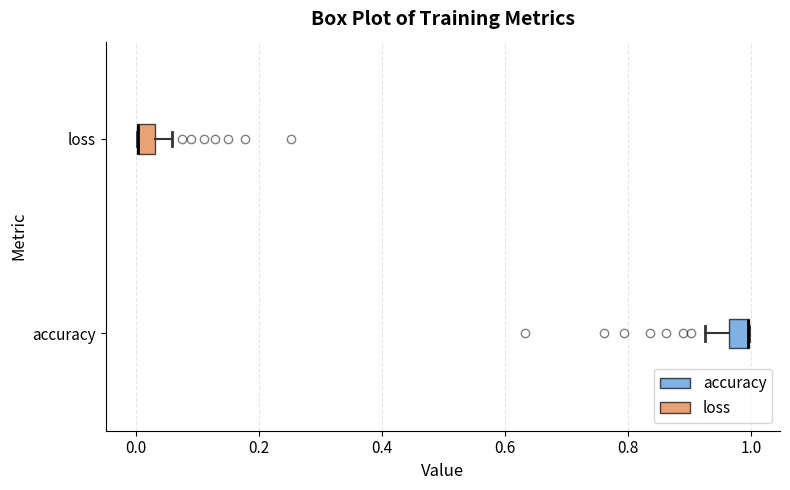

Where is the left edge of the box for accuracy on the x-axis? The values are not printed on the chart, so give them approximately, as read against the axis.

0.96